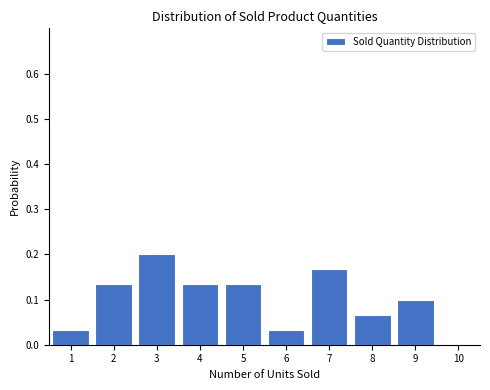

Reading left to right, list every bar in this chart as the range it spans on the x-axis followed by its height. The values are not printed on the chart, so give them approximately, as read against the axis.

0.5 to 1.5: 0.03
1.5 to 2.5: 0.13
2.5 to 3.5: 0.20
3.5 to 4.5: 0.13
4.5 to 5.5: 0.13
5.5 to 6.5: 0.03
6.5 to 7.5: 0.17
7.5 to 8.5: 0.07
8.5 to 9.5: 0.10
9.5 to 10.5: 0